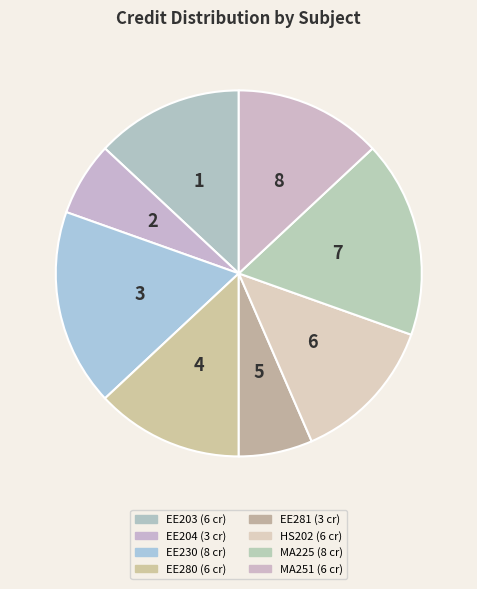

How many slices are in this pie chart?

8